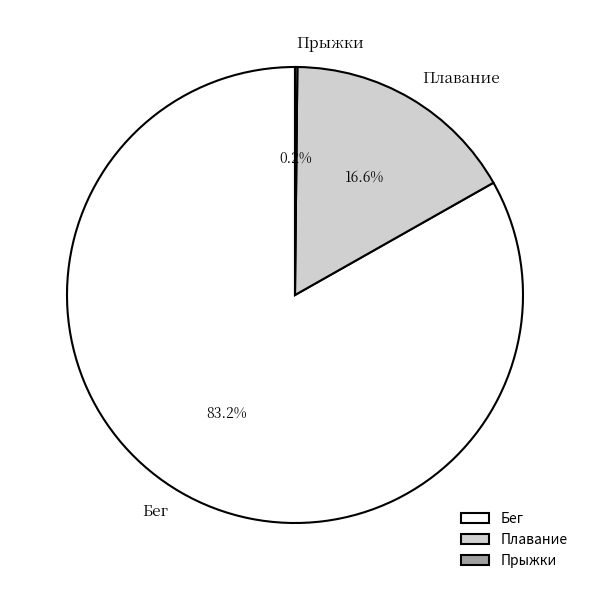

To the nearest percent, what percentage of the pie is Плавание?

17%